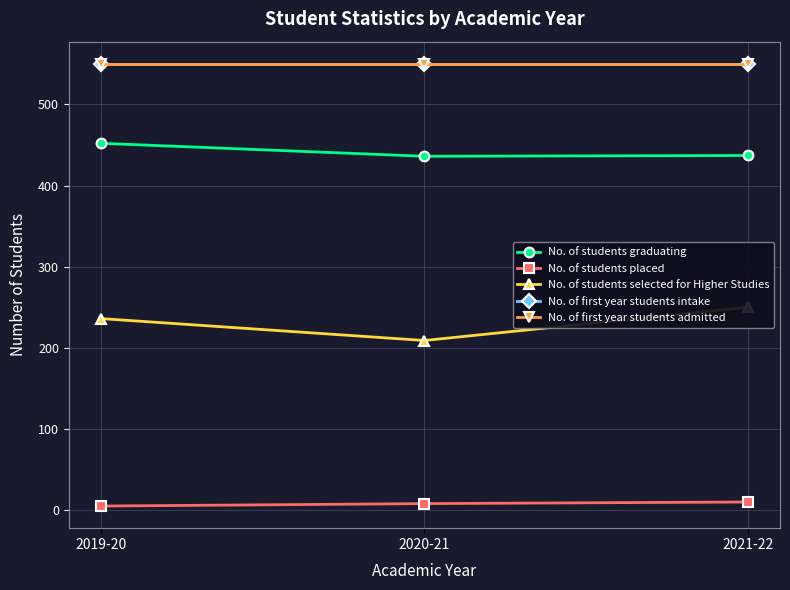

At which label is No. of first year students admitted closest to 550?

2019-20